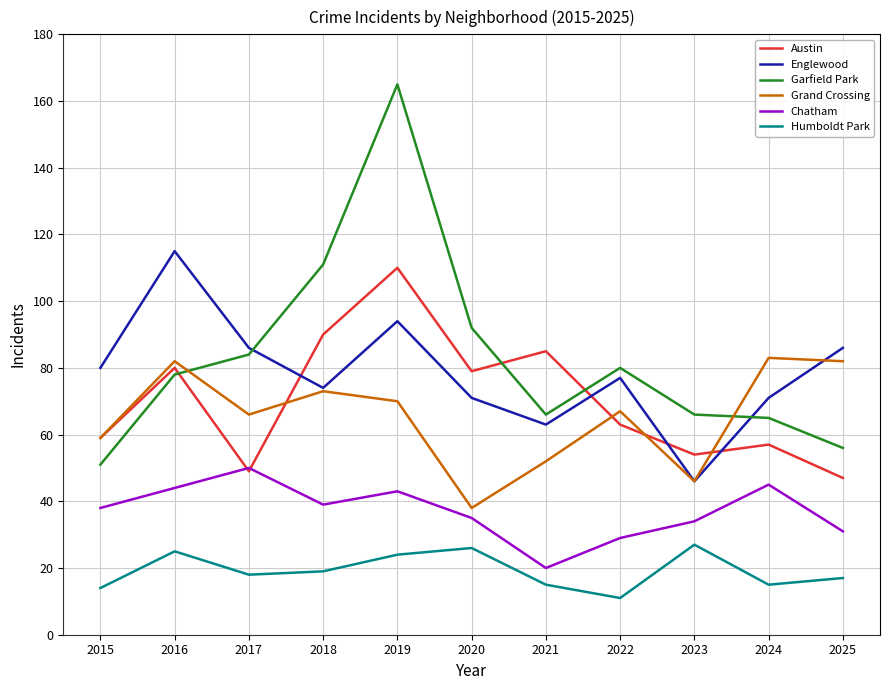

Does the chart display data point markers on the line(s)?

No